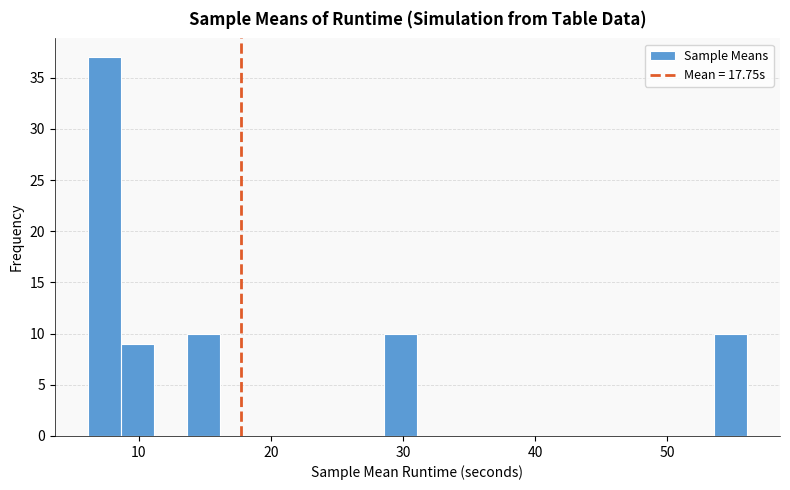

Read against the x-axis, roughly where is the centre of the tallest bar?

7